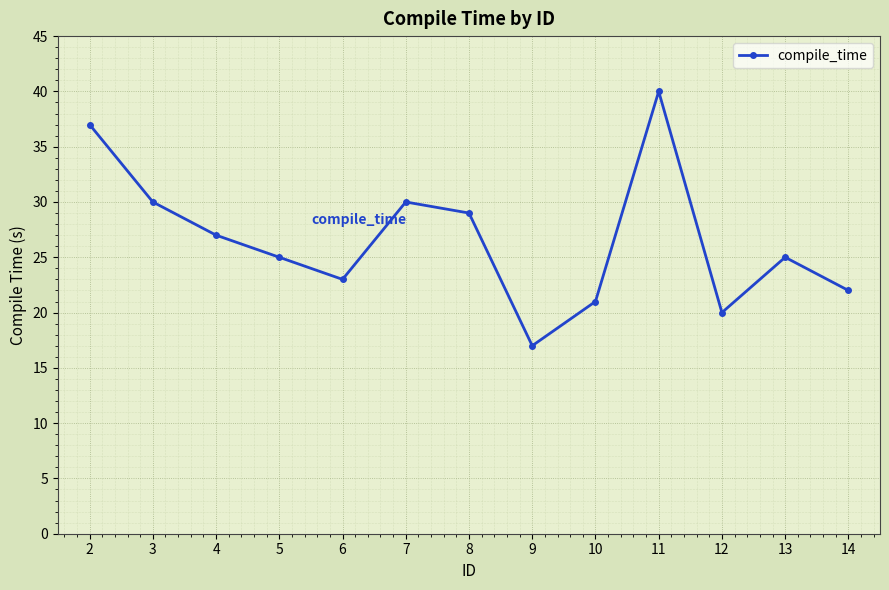

What is the difference between the second highest and second lowest values?

17